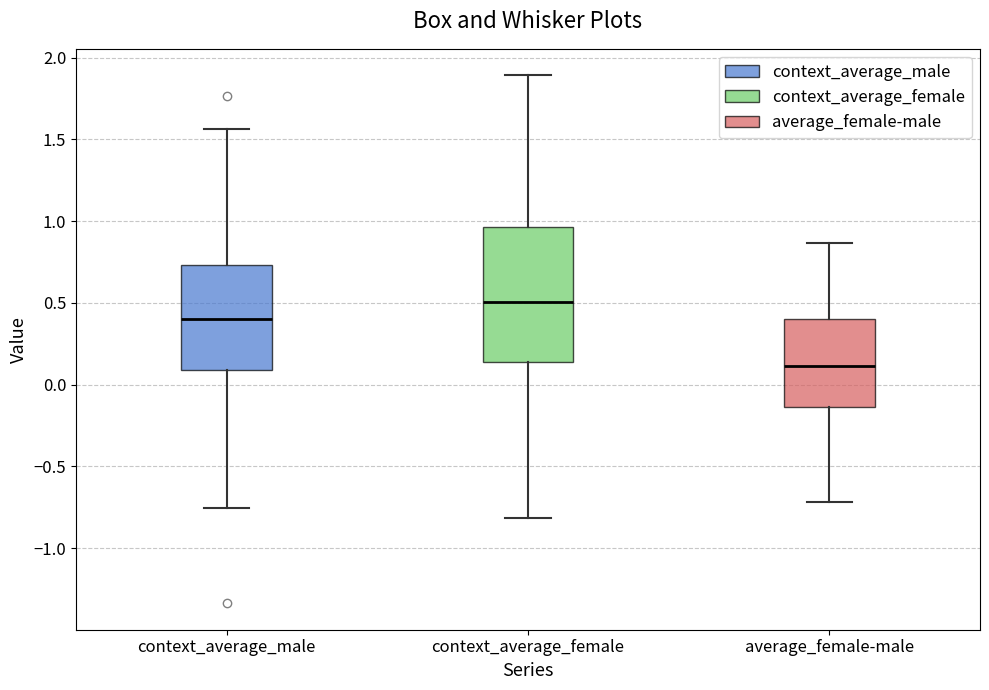

Reading left to right, read every box against the y-axis: the position of its median line, the range the box covers, and the ends of its whiskers. The values are not printed on the chart, so give them approximately, as read against the axis.

context_average_male: median 0.40, box 0.10 to 0.75, whiskers -0.75 to 1.55
context_average_female: median 0.50, box 0.15 to 0.95, whiskers -0.80 to 1.90
average_female-male: median 0.10, box -0.15 to 0.40, whiskers -0.70 to 0.85